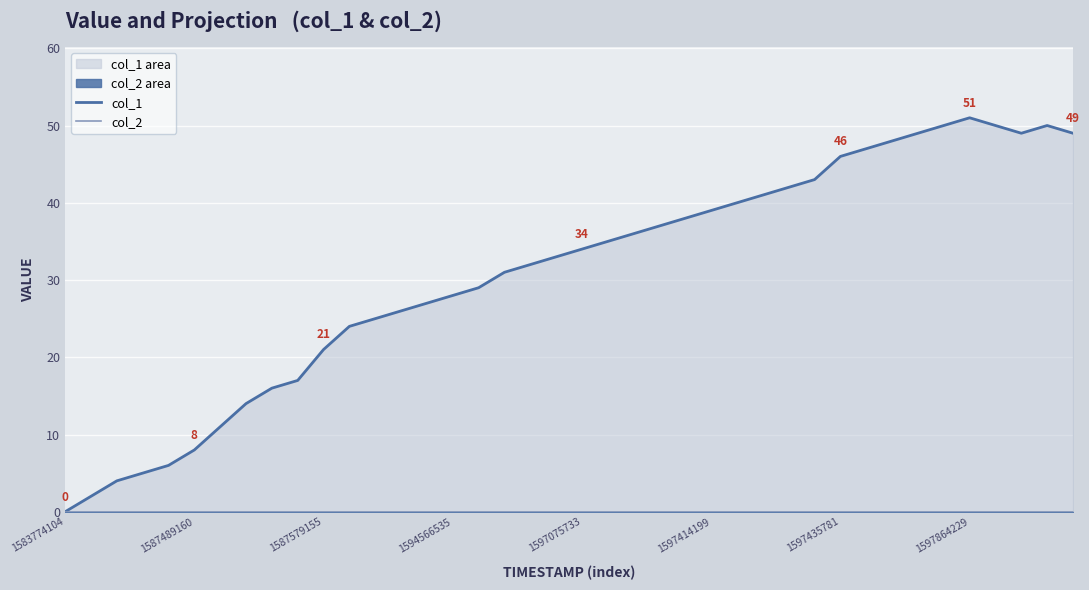

Rank the series by their average value, from lowest to highest.

col_2, col_1